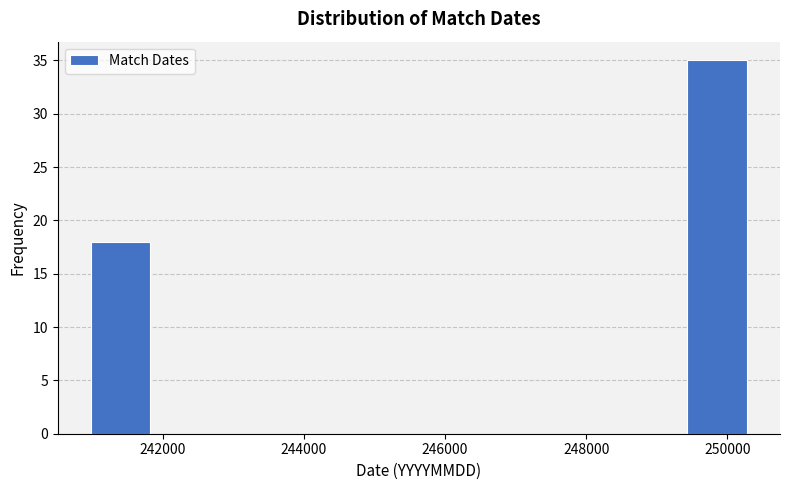

What is the height of the bar covering 241000 to 241800 on the x-axis? Neither the bar edges nor the heights are printed on the chart, so give them approximately, as read against the axes.

18